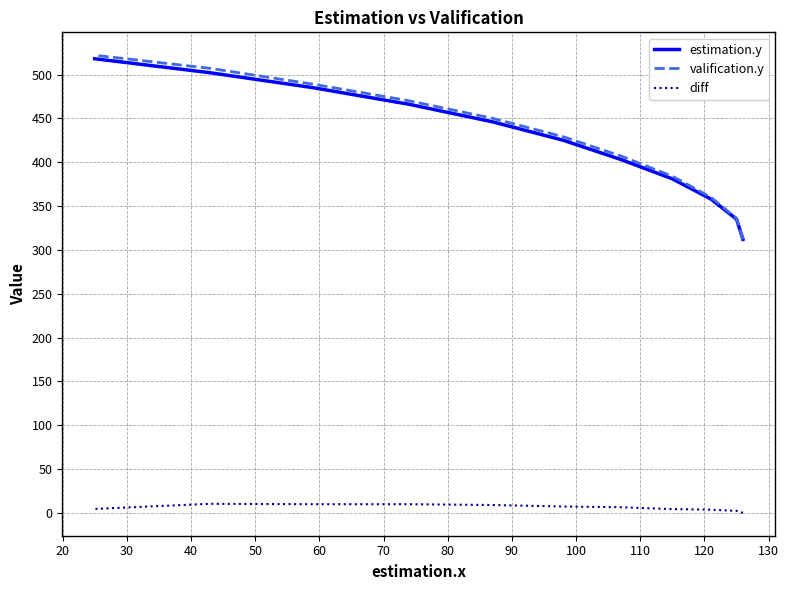

True or false: valification.y has a value of 165.4 at 60.

False